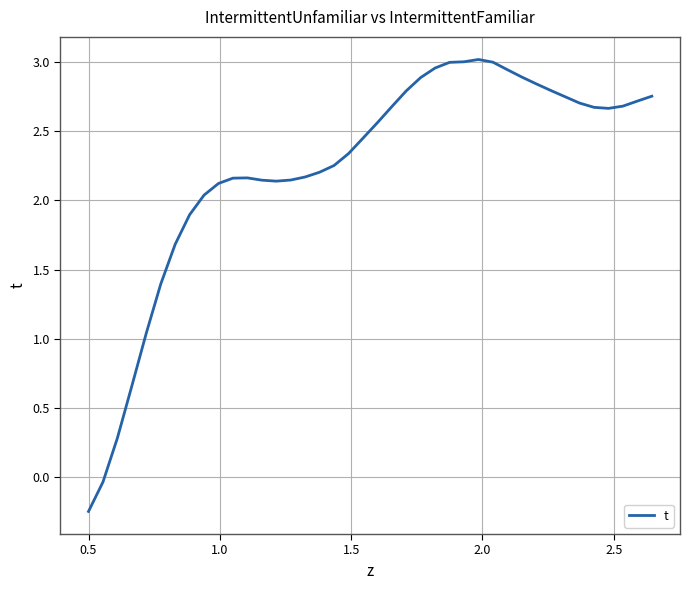

What is the difference between the maximum and minimum values?

3.3